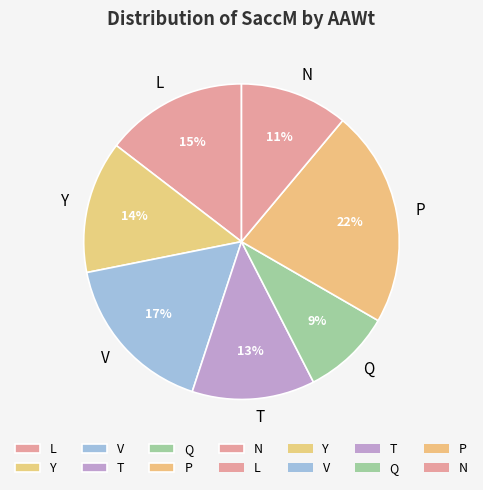

What is the largest slice in the pie chart?

P